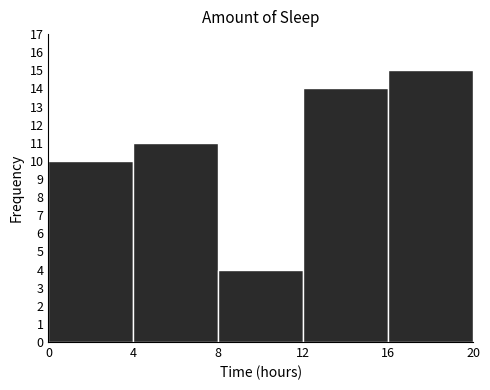

What is the height of the bar covering 12 to 16 on the x-axis? The values are not printed on the chart, so give them approximately, as read against the axis.

14